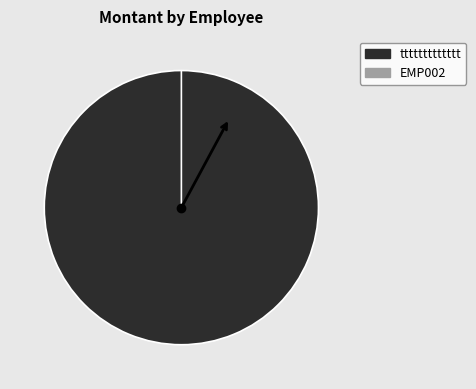

What portion of the pie excludes EMP002?

100.0%